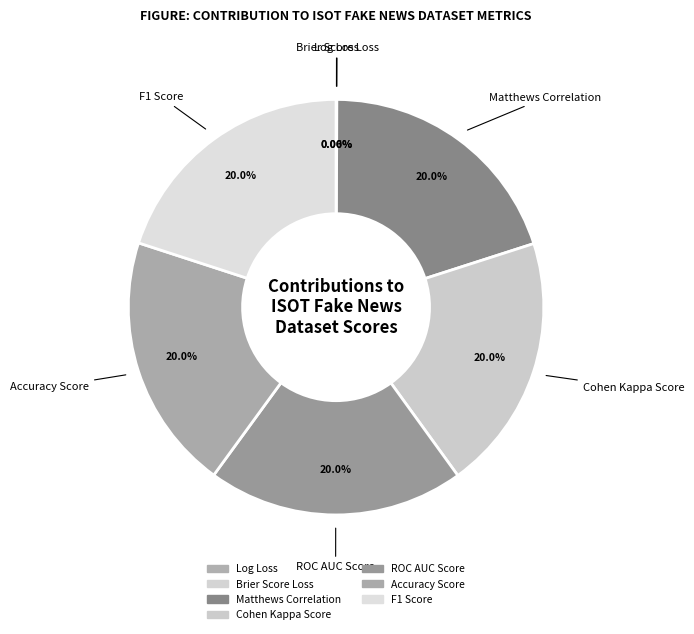

Combined, do F1 Score and Cohen Kappa Score account for over 50%?

No